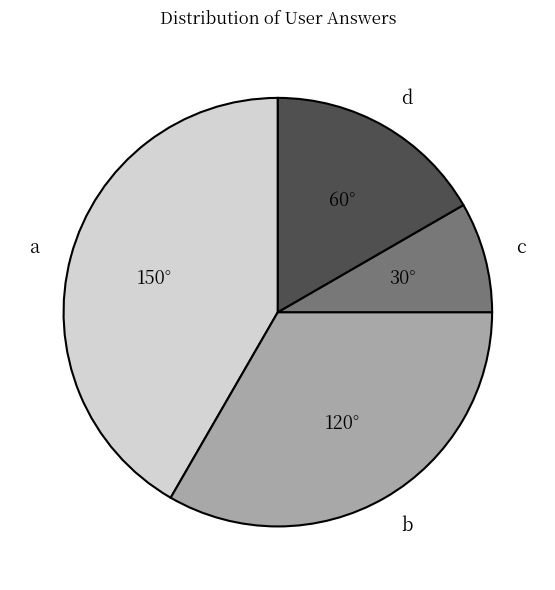

Rank the categories by value from highest to lowest.

a, b, d, c